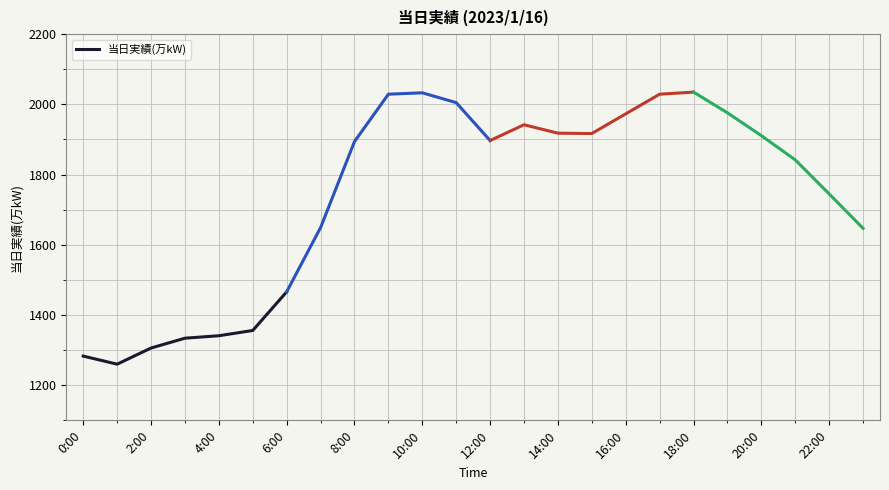

What is the average value?

1741